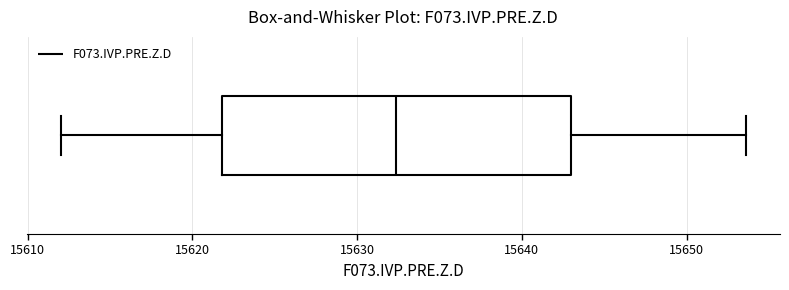

Where does the right whisker of the box end on the x-axis? The values are not printed on the chart, so give them approximately, as read against the axis.

15654